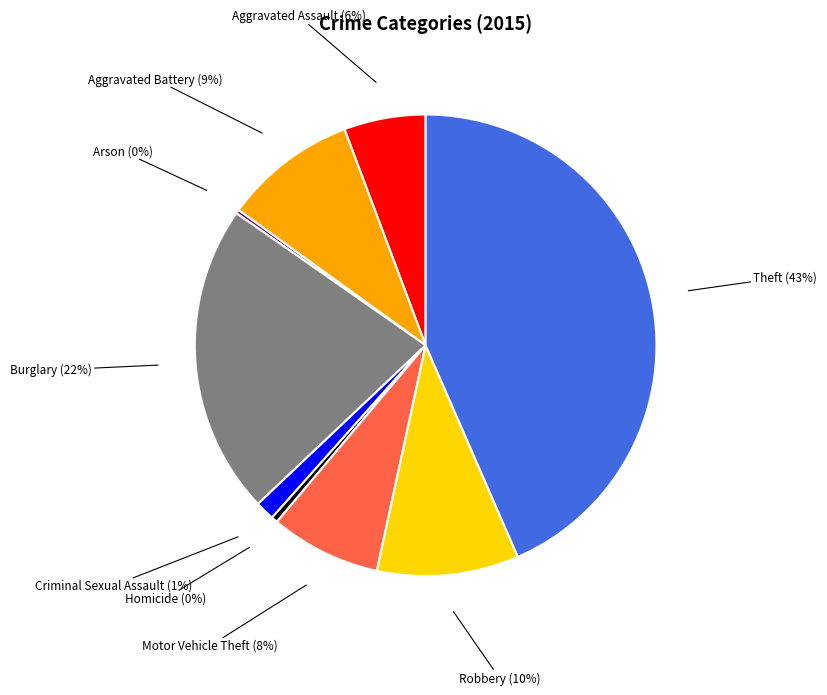

Is it true that Aggravated Assault is 6% of the pie?

True